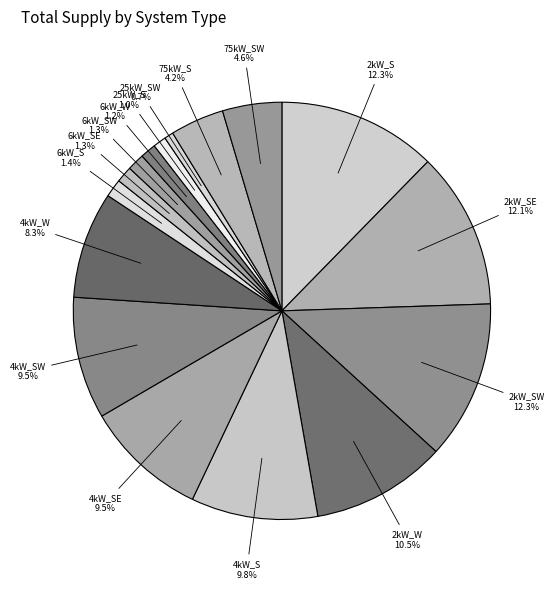

Is the sum of 75kW_S and 75kW_SW greater than half?

No